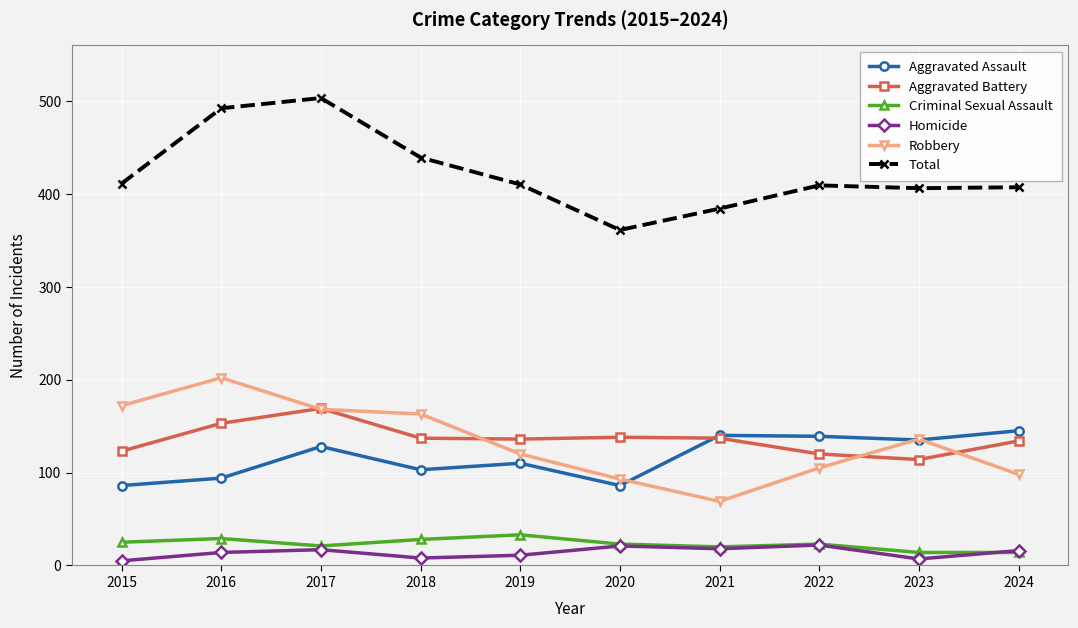

What is the value of the Homicide point at the 7th from the left?

18